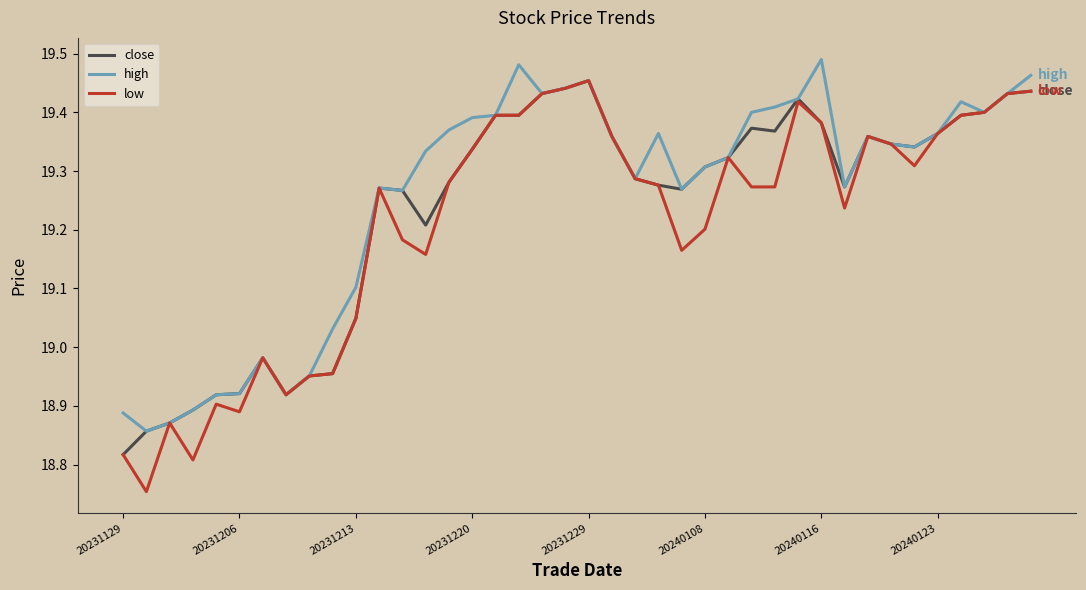

Which series has the largest range (max minus min)?

low